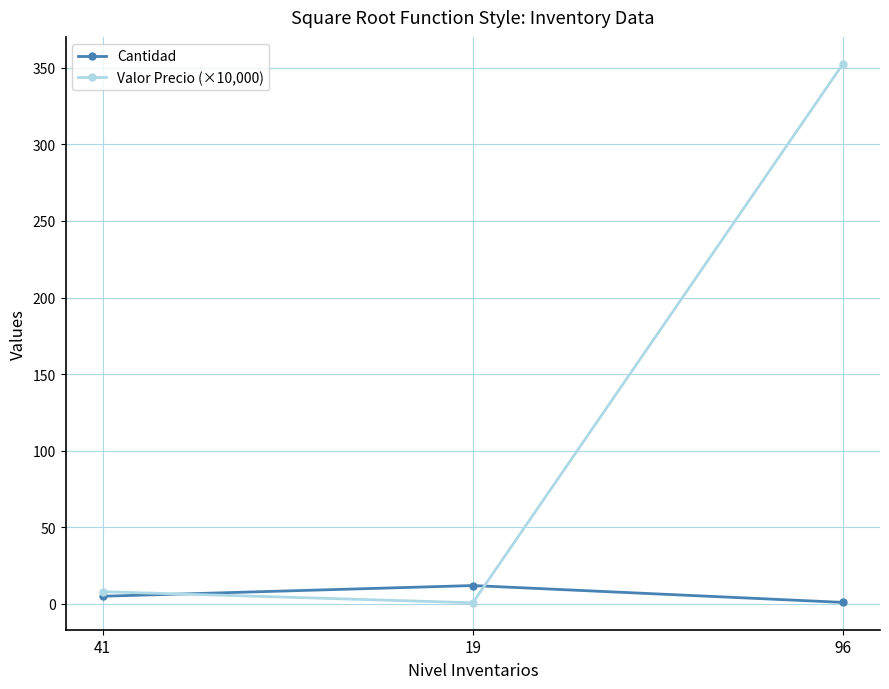

Which series has the widest spread of values?

Valor Precio (×10,000)